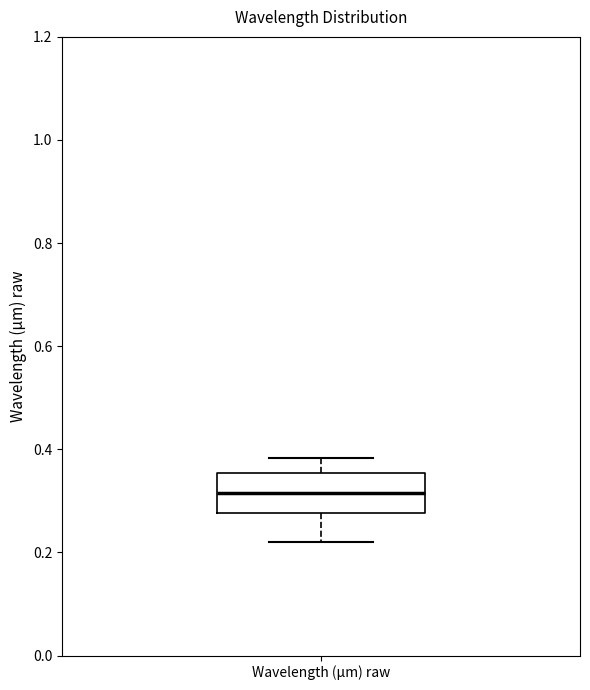

Read this box plot against the y-axis: the position of the median line, the range covered by the box, and the ends of both whiskers. The values are not printed on the chart, so give them approximately, as read against the axis.

median 0.32, box 0.28 to 0.36, whiskers 0.22 to 0.38